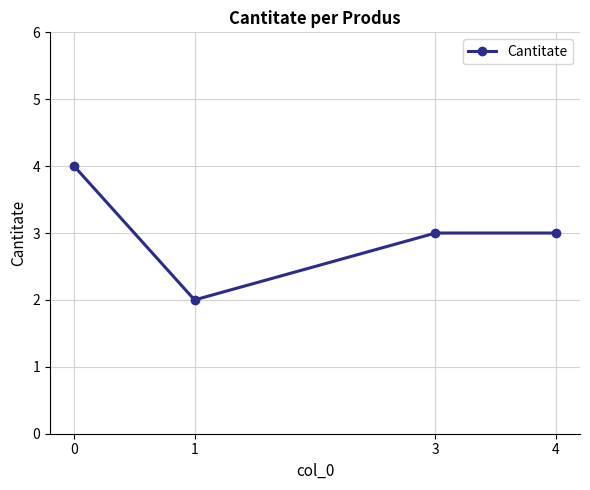

What is the value of the 4th point from the left?

3